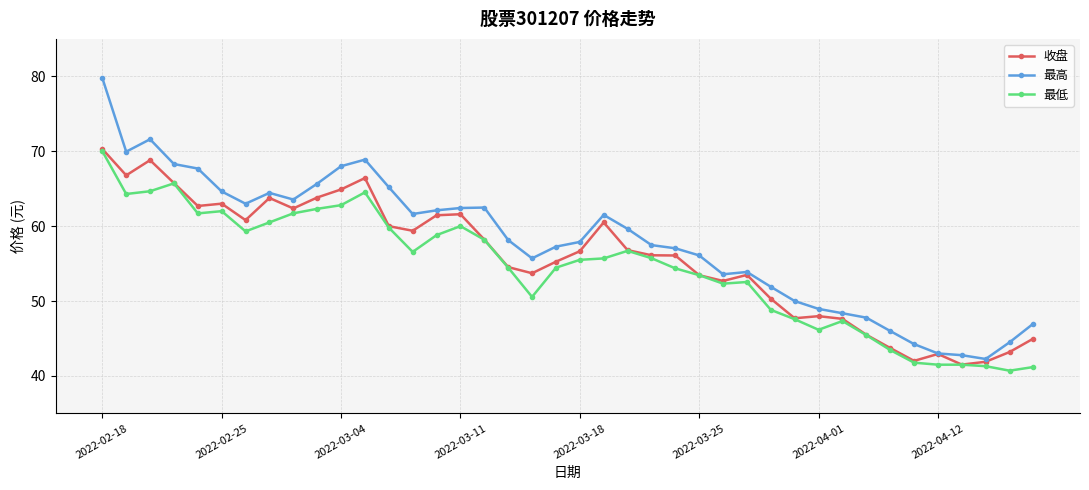

Which series has the widest spread of values?

最高